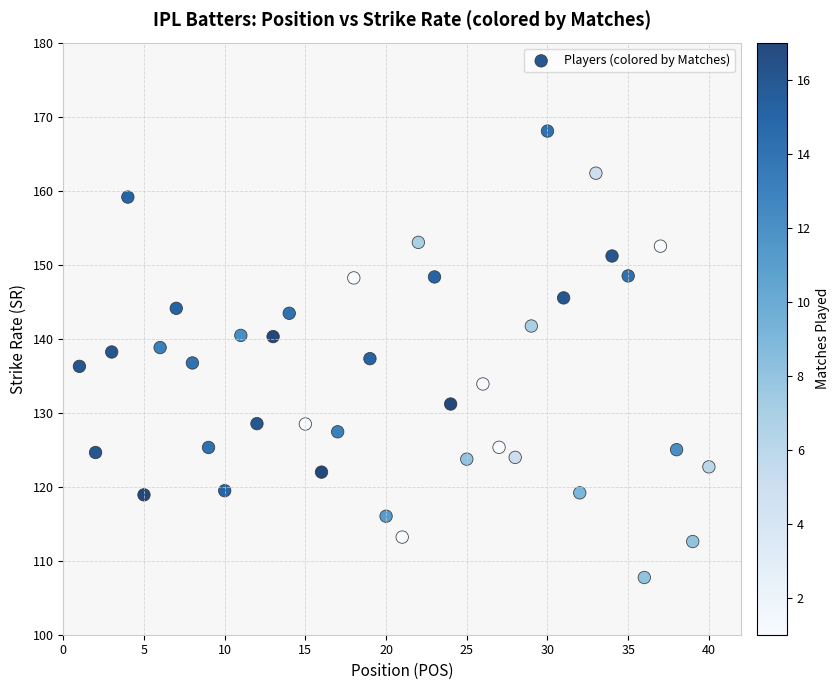

What is the range of X values (max minus min)?

39.0